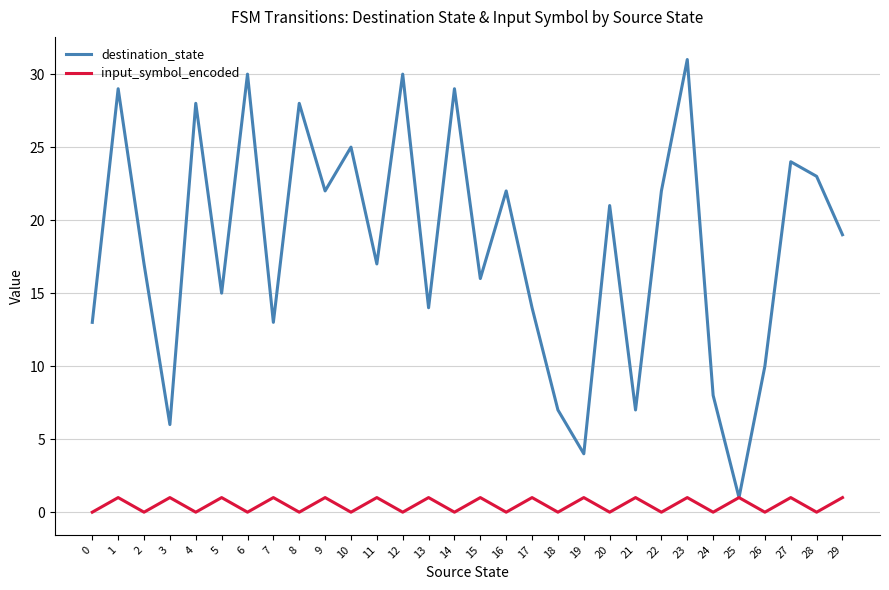

What are all the series names shown in the legend?

destination_state, input_symbol_encoded